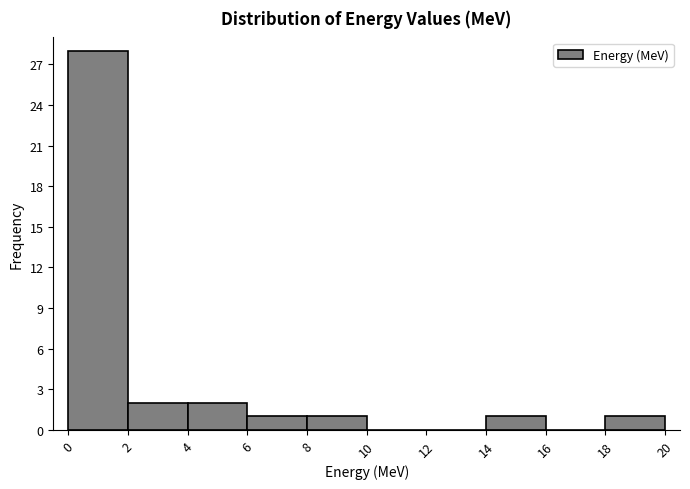

What is the height of the bar covering 8 to 10 on the x-axis? Neither the bar edges nor the heights are printed on the chart, so give them approximately, as read against the axes.

1